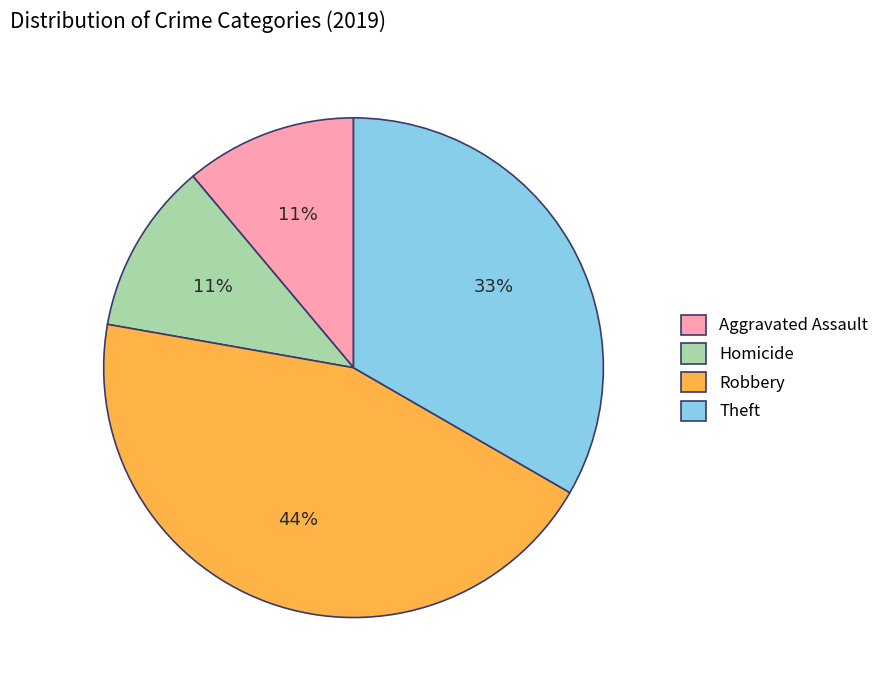

Which slice is the largest?

Robbery